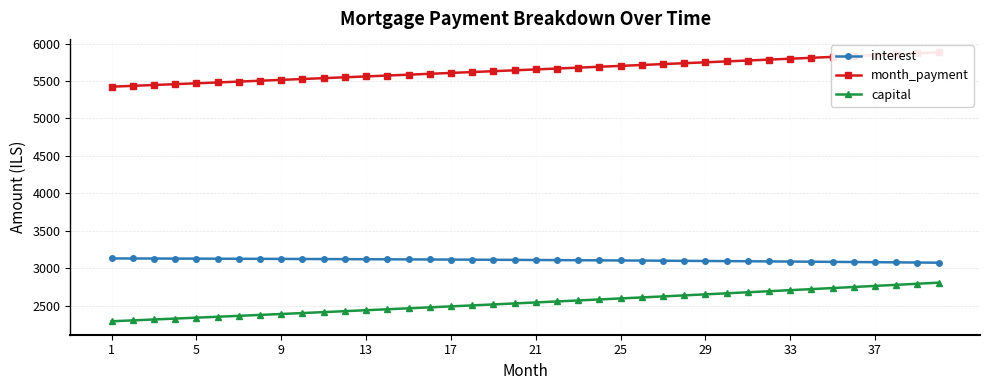

Is the value of interest at 5 greater than the value of capital at 13?

Yes